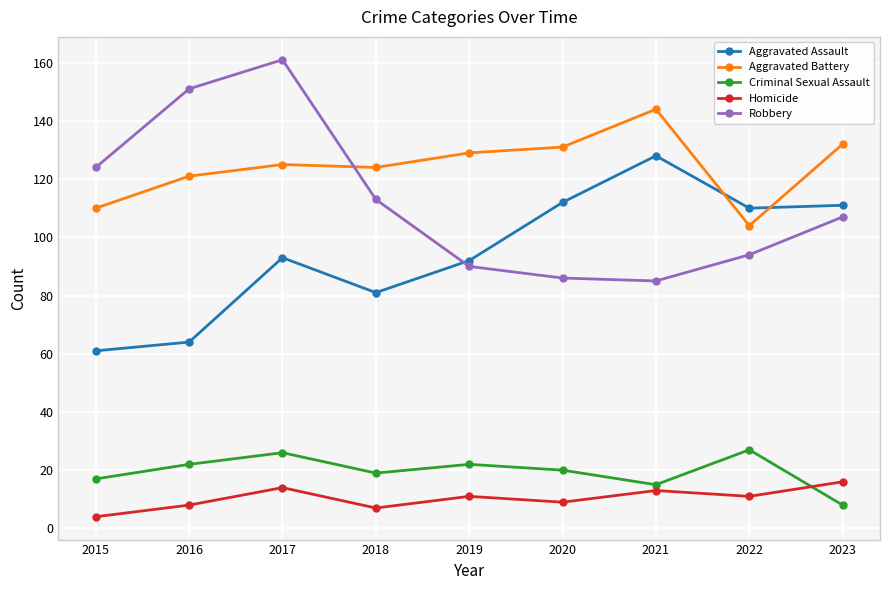

Which series has the largest range (max minus min)?

Robbery